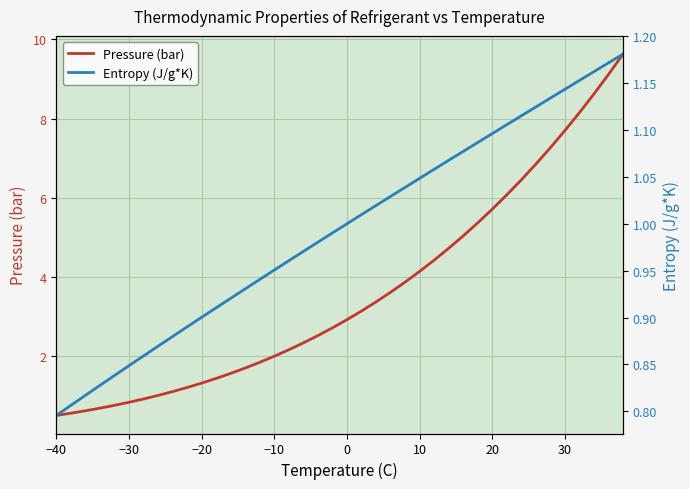

How many categories are shown in the chart?

40